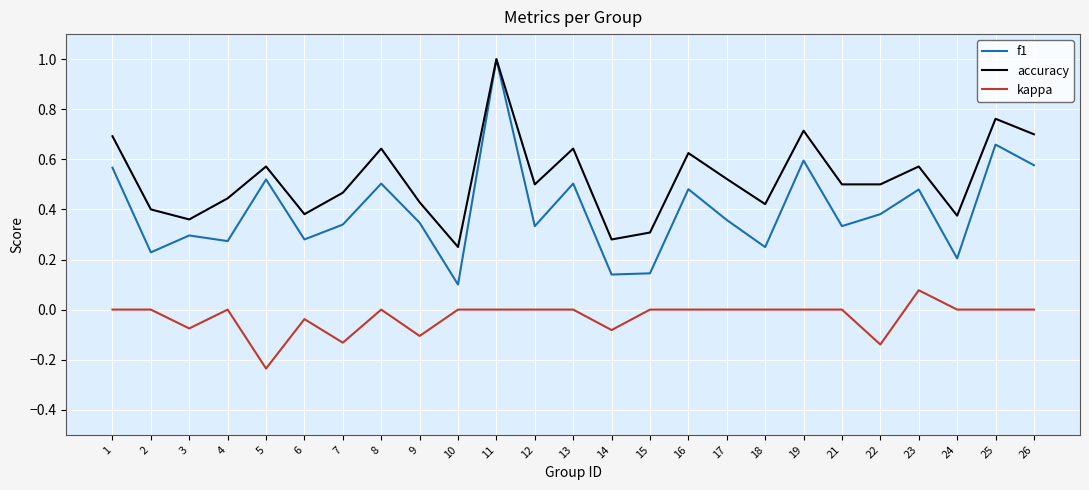

How many lines are shown in the chart?

3